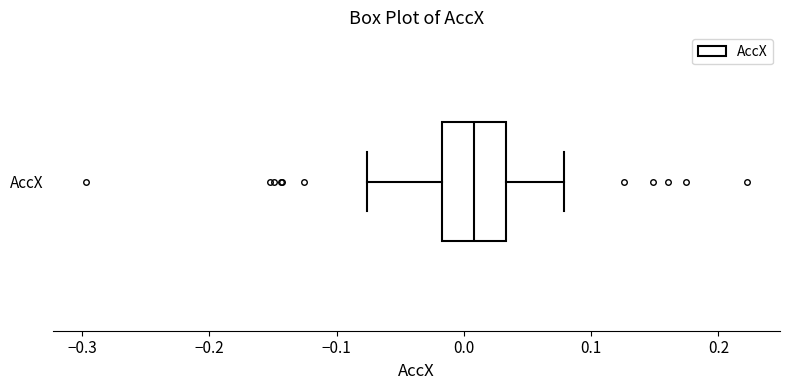

Where does the median line of the box for AccX sit on the x-axis? The values are not printed on the chart, so give them approximately, as read against the axis.

0.01